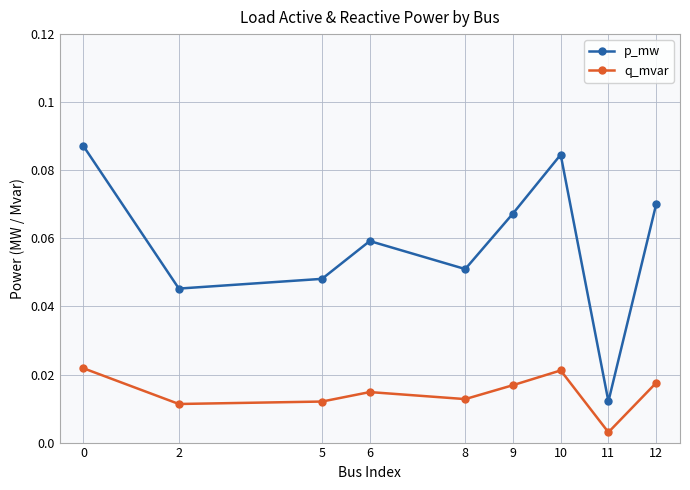

Rank the series by their average value, from lowest to highest.

q_mvar, p_mw